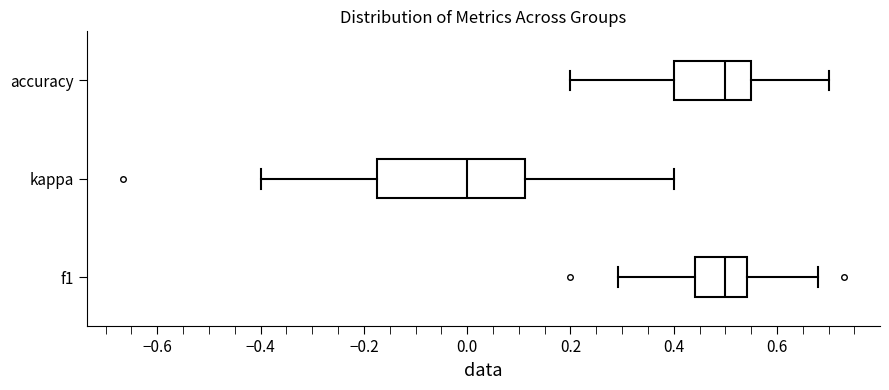

Comparing the boxes themselves (not the whiskers), which one is the widest?

kappa